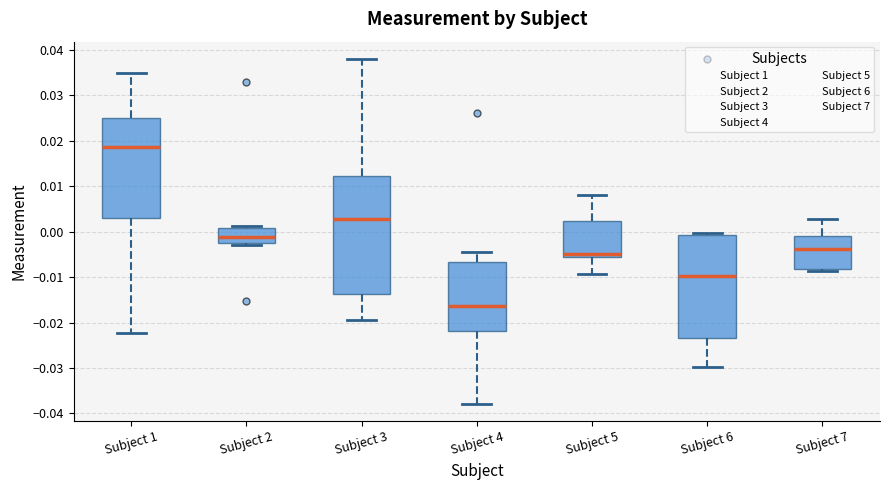

Reading left to right, transcribe this box plot: for each box, give where its median line is, the range the box spans, and where its two whiskers end, as read against the y-axis. The values are not printed on the chart, so give them approximately, as read against the axis.

Subject 1: median 0.019, box 0.003 to 0.025, whiskers -0.022 to 0.035
Subject 2: median -0.001, box -0.003 to 0.001, whiskers -0.003 (just below the box's lower edge) to 0.001 (just above the box's upper edge)
Subject 3: median 0.003, box -0.014 to 0.012, whiskers -0.020 to 0.038
Subject 4: median -0.016, box -0.022 to -0.007, whiskers -0.038 to -0.004
Subject 5: median -0.005, box -0.006 to 0.002, whiskers -0.009 to 0.008
Subject 6: median -0.010, box -0.024 to -0.001, whiskers -0.030 to 0.000
Subject 7: median -0.004, box -0.008 to -0.001, whiskers -0.009 to 0.003